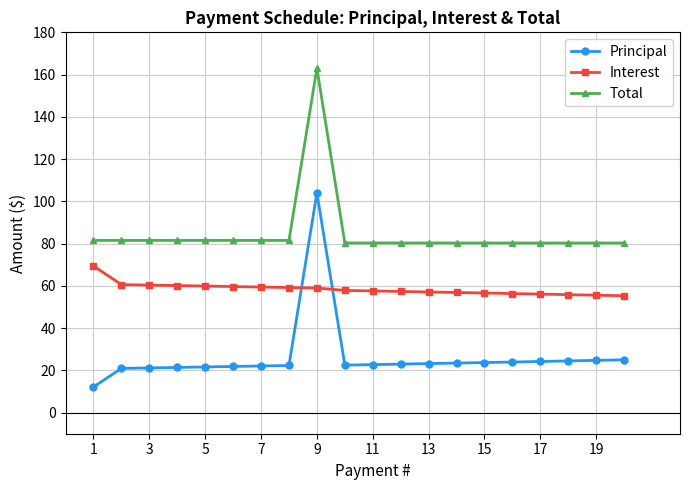

Does the chart have visible grid lines?

Yes